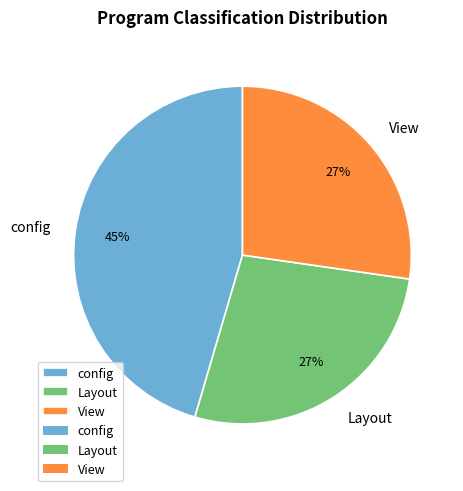

Combined, do config and Layout account for over 50%?

Yes